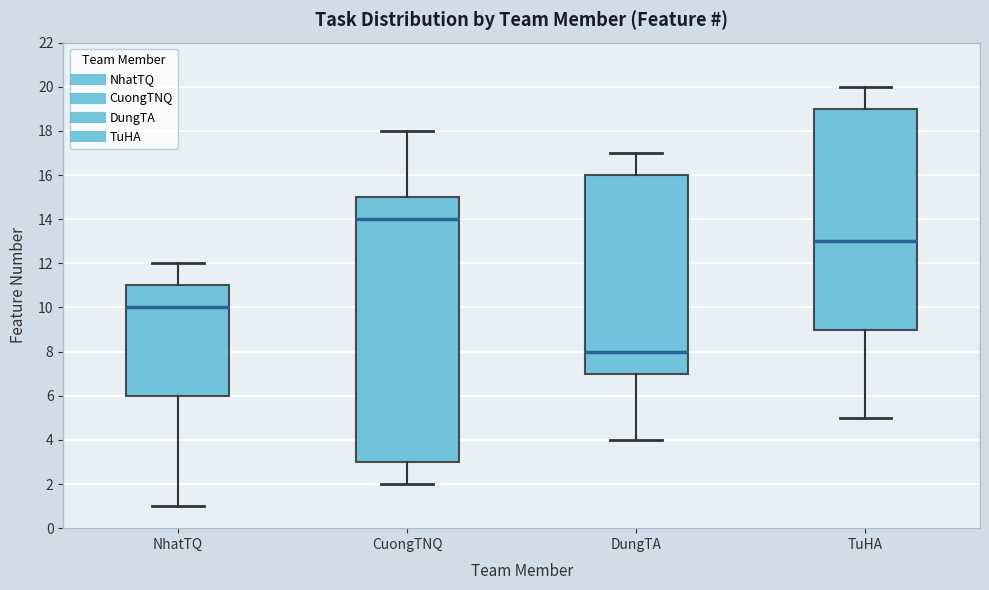

Where does the median line of the box for DungTA sit on the y-axis? The values are not printed on the chart, so give them approximately, as read against the axis.

8